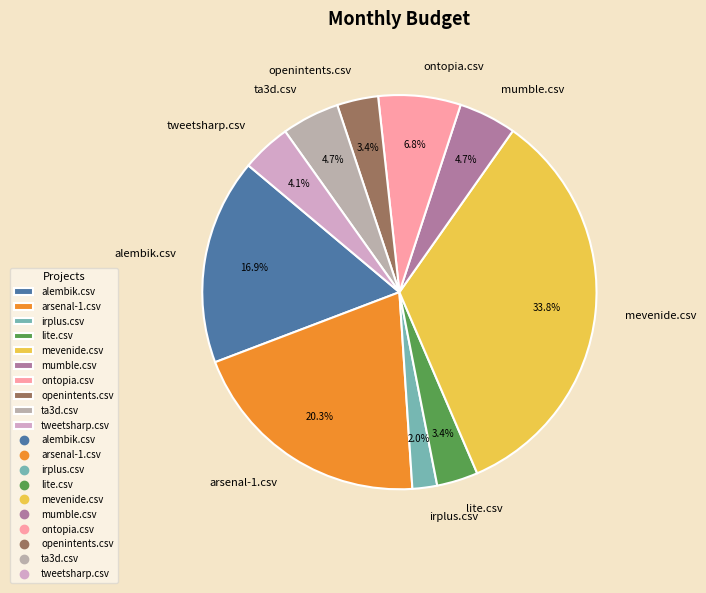

How much of the chart is everything except ontopia.csv?

93.2%